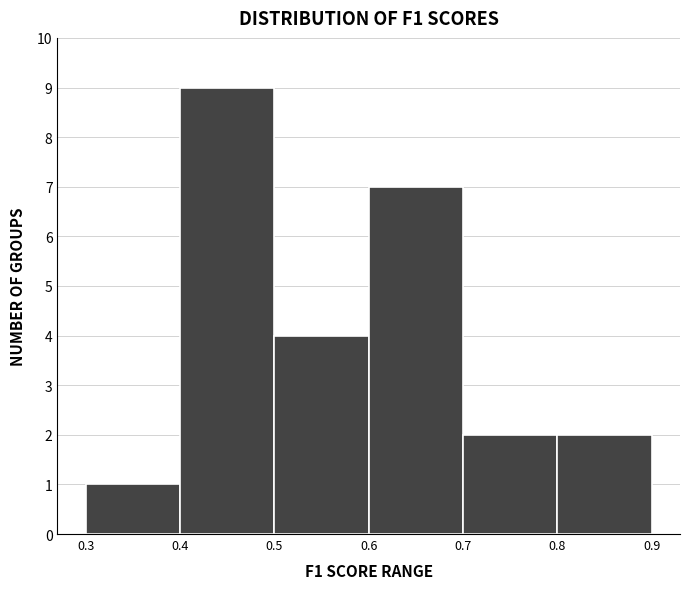

Reading left to right, list every bar in this chart as the range it spans on the x-axis followed by its height. The values are not printed on the chart, so give them approximately, as read against the axis.

0.3 to 0.4: 1
0.4 to 0.5: 9
0.5 to 0.6: 4
0.6 to 0.7: 7
0.7 to 0.8: 2
0.8 to 0.9: 2